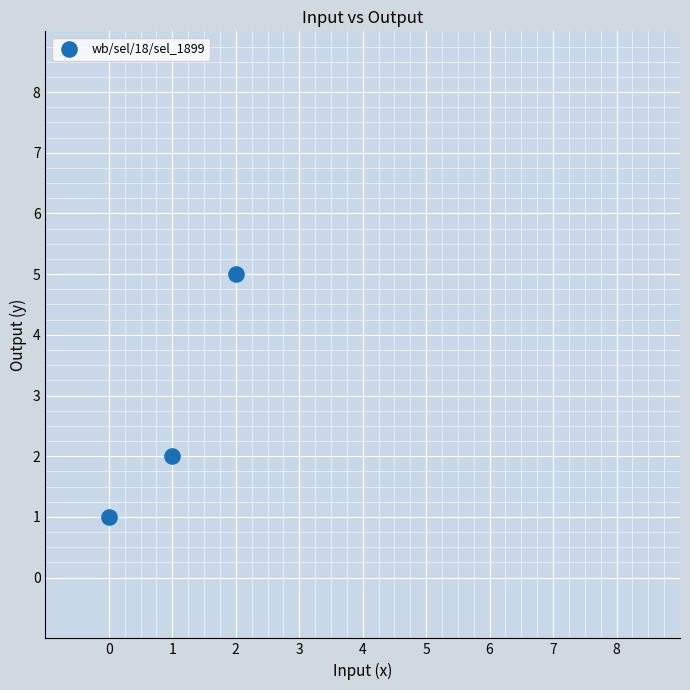

What is the range of Y values (max minus min)?

4